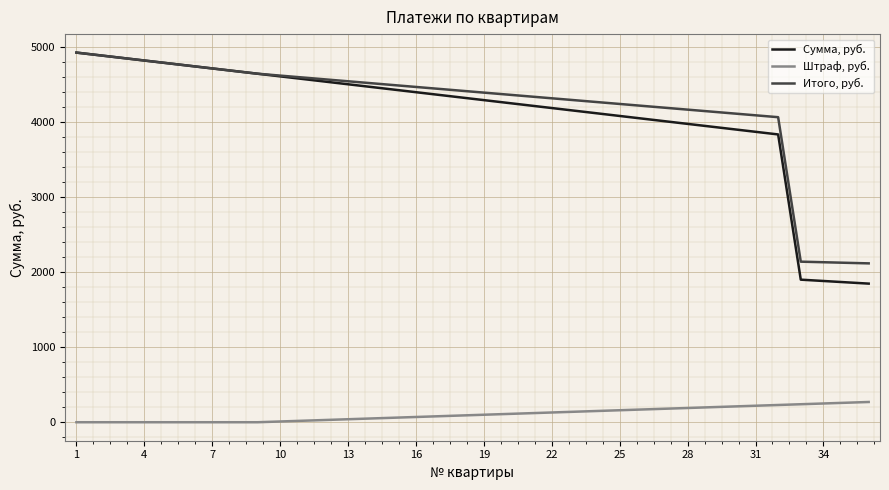

True or false: Штраф, руб. and Итого, руб. cross at least once.

False